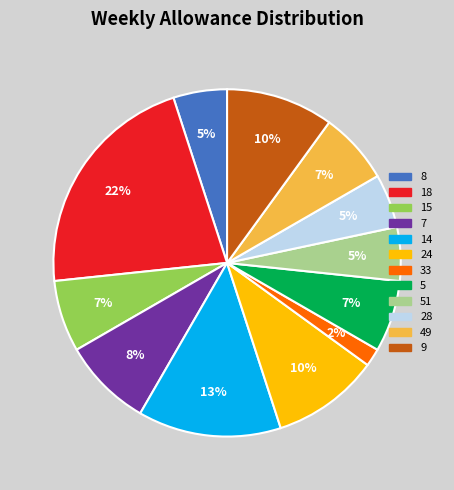

To the nearest percent, what is the average slice percentage?

8%